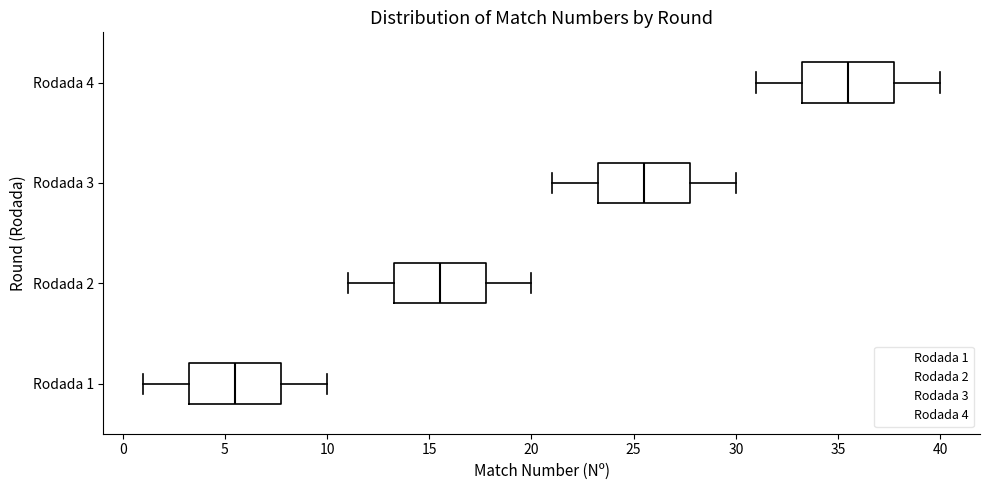

Where does the right whisker of the box for Rodada 4 end on the x-axis? The values are not printed on the chart, so give them approximately, as read against the axis.

40.0